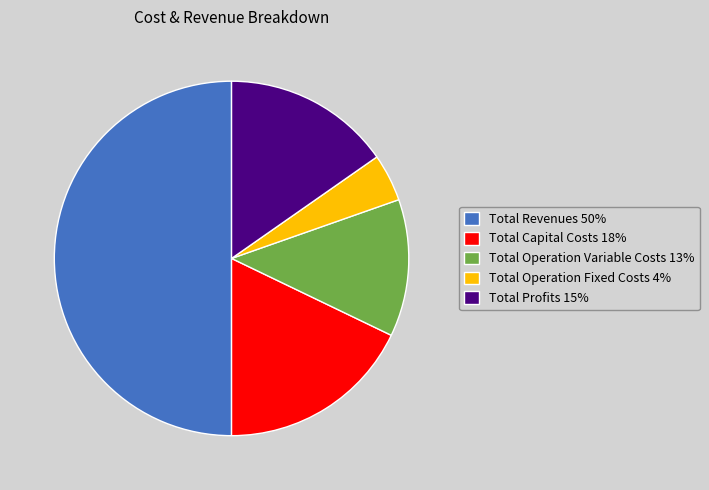

True or false: Total Revenues 50% accounts for 50% of the total.

True